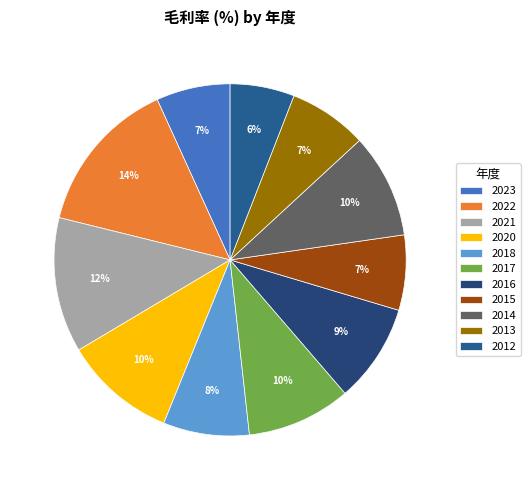

Which category has the biggest portion of the pie?

2022